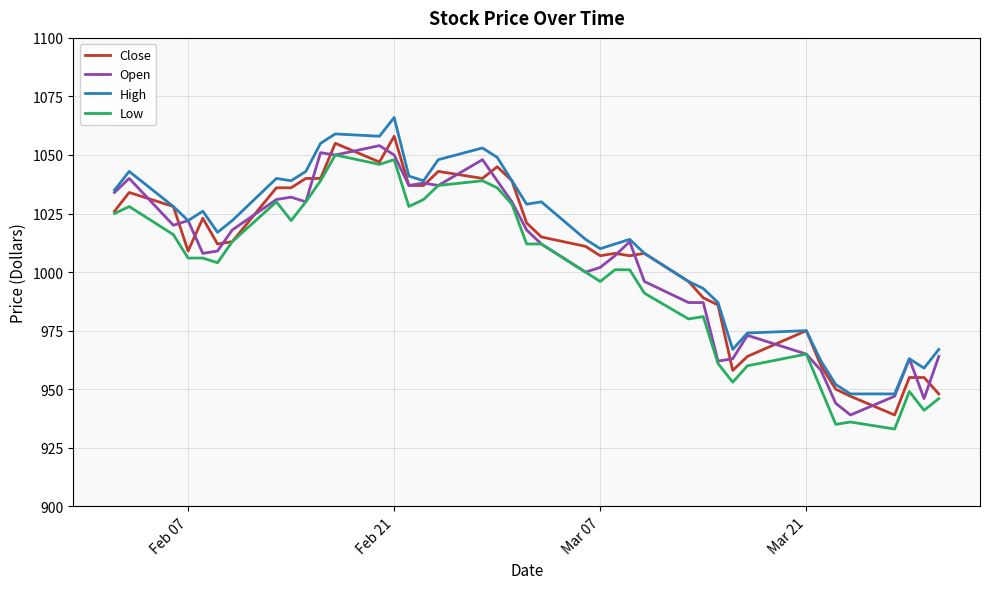

True or false: Low and High cross at least once.

False